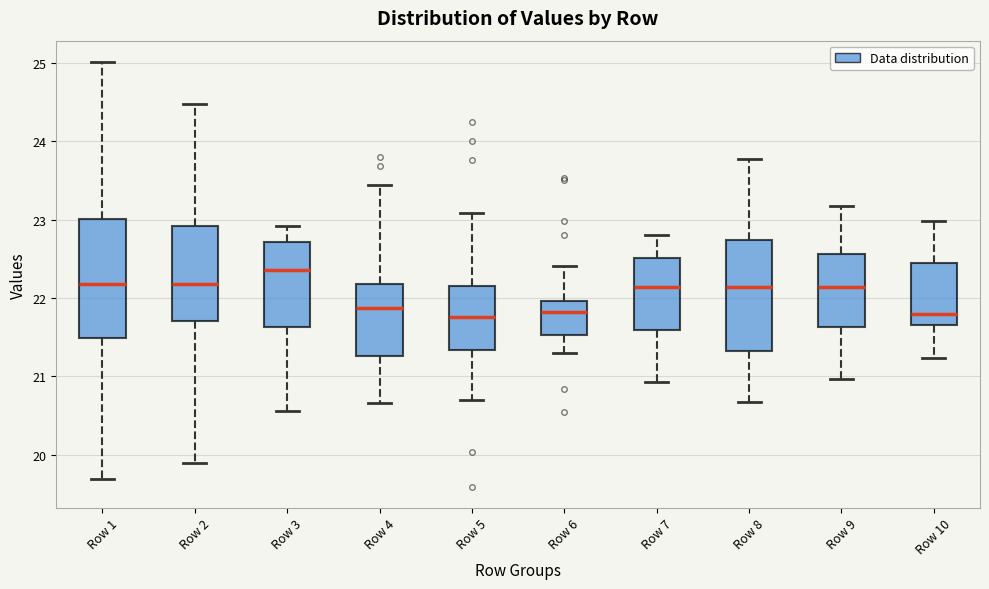

Reading left to right, read every box against the y-axis: the position of its median line, the range the box covers, and the ends of its whiskers. The values are not printed on the chart, so give them approximately, as read against the axis.

Row 1: median 22.2, box 21.5 to 23.0, whiskers 19.7 to 25.0
Row 2: median 22.2, box 21.7 to 22.9, whiskers 19.9 to 24.5
Row 3: median 22.4, box 21.6 to 22.7, whiskers 20.6 to 22.9
Row 4: median 21.9, box 21.3 to 22.2, whiskers 20.7 to 23.4
Row 5: median 21.8, box 21.3 to 22.2, whiskers 20.7 to 23.1
Row 6: median 21.8, box 21.5 to 22.0, whiskers 21.3 to 22.4
Row 7: median 22.1, box 21.6 to 22.5, whiskers 20.9 to 22.8
Row 8: median 22.1, box 21.3 to 22.7, whiskers 20.7 to 23.8
Row 9: median 22.1, box 21.6 to 22.6, whiskers 21.0 to 23.2
Row 10: median 21.8, box 21.7 to 22.4, whiskers 21.2 to 23.0